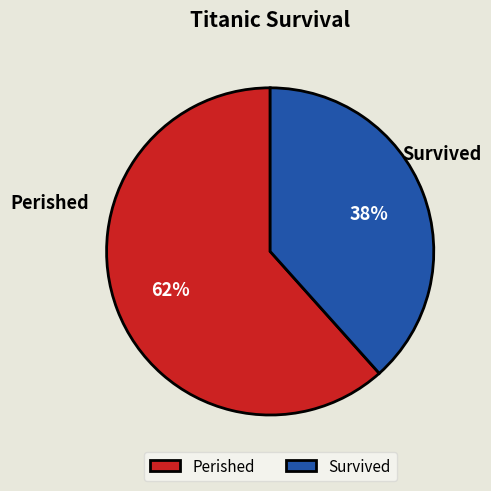

Which slice represents more than half of the pie?

Perished